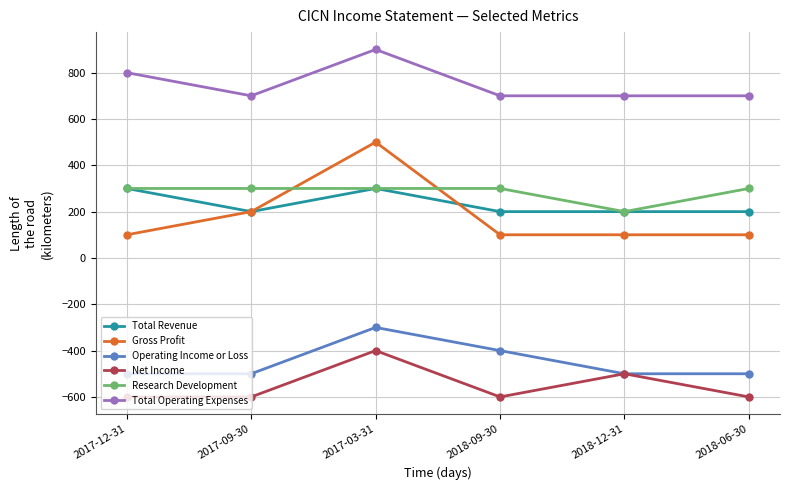

Rank the series at 2018-06-30 from lowest to highest value.

Net Income, Operating Income or Loss, Gross Profit, Total Revenue, Research Development, Total Operating Expenses